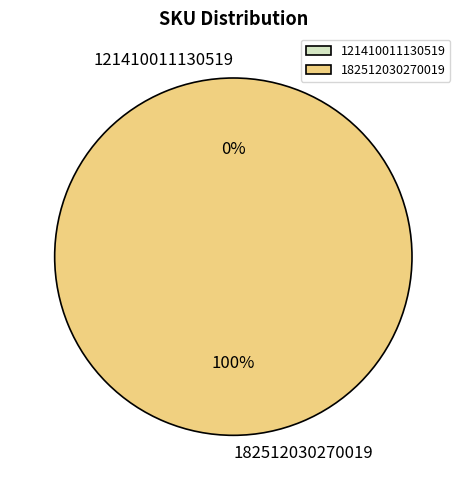

Does any single category account for the majority?

Yes